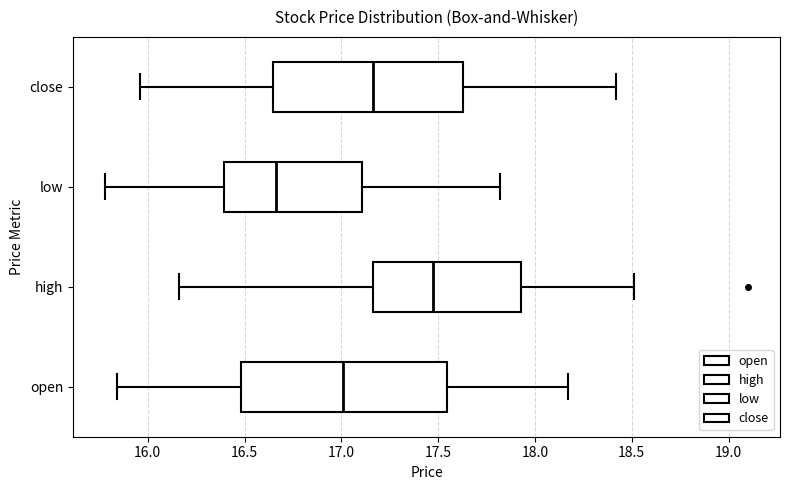

Reading bottom to top, read every box against the x-axis: the position of its median line, the range the box covers, and the ends of its whiskers. The values are not printed on the chart, so give them approximately, as read against the axis.

open: median 17.00, box 16.50 to 17.55, whiskers 15.85 to 18.15
high: median 17.50, box 17.15 to 17.95, whiskers 16.15 to 18.50
low: median 16.65, box 16.40 to 17.10, whiskers 15.80 to 17.80
close: median 17.15, box 16.65 to 17.65, whiskers 15.95 to 18.40